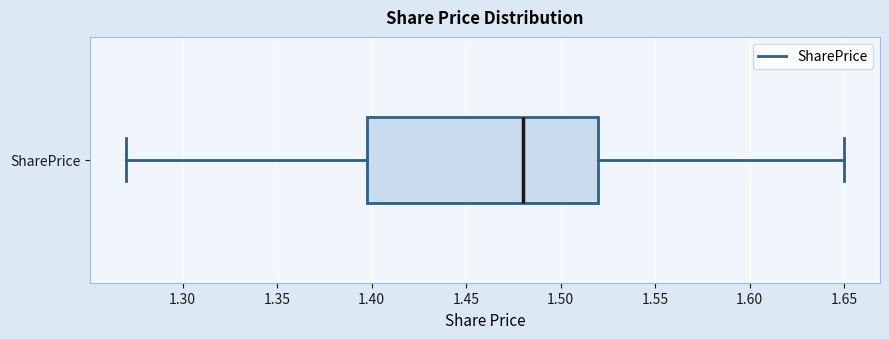

Transcribe this box plot: give where the median line is, the range the box spans, and where the two whiskers end, as read against the x-axis. The values are not printed on the chart, so give them approximately, as read against the axis.

median 1.48, box 1.40 to 1.52, whiskers 1.27 to 1.65